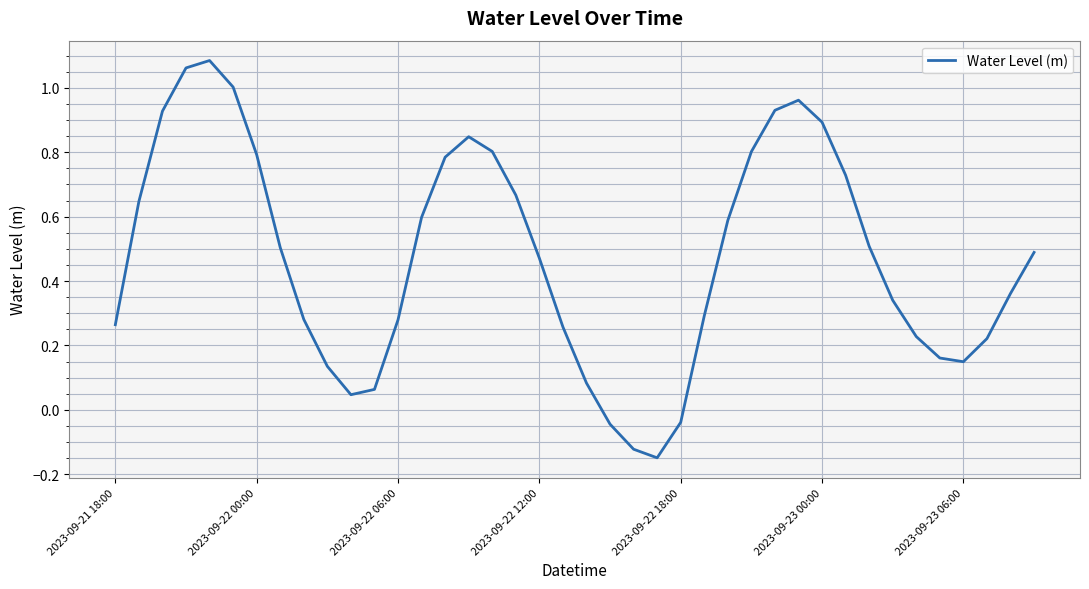

True or false: the data has more than 1 interior local peaks.

True